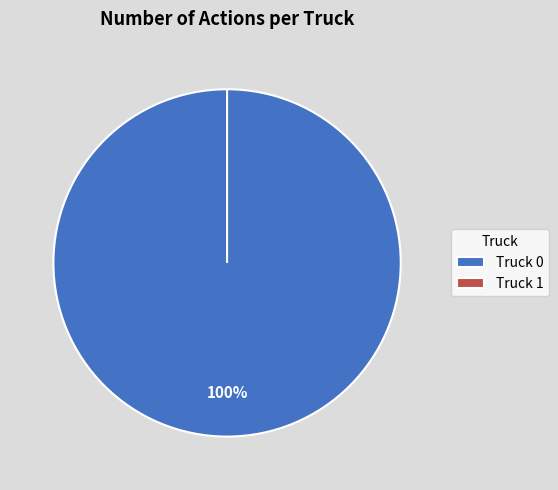

What is the largest slice in the pie chart?

Truck 0